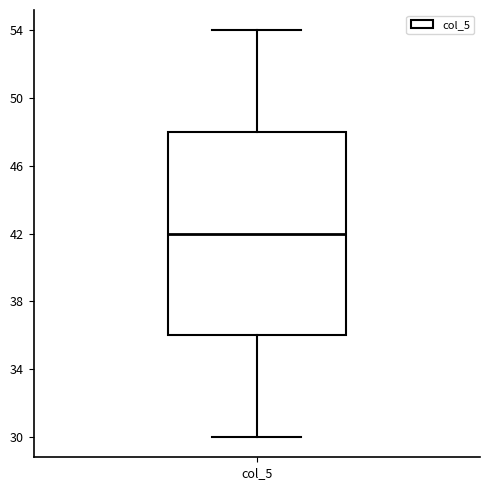

Where does the median line of the box for col_5 sit on the y-axis? The values are not printed on the chart, so give them approximately, as read against the axis.

42